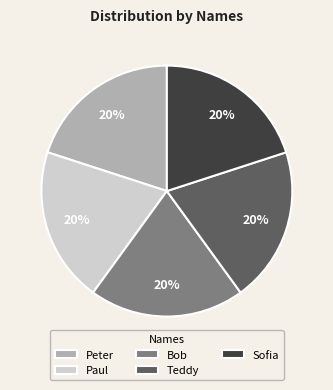

Do Peter and Paul together represent more than half of the pie?

No